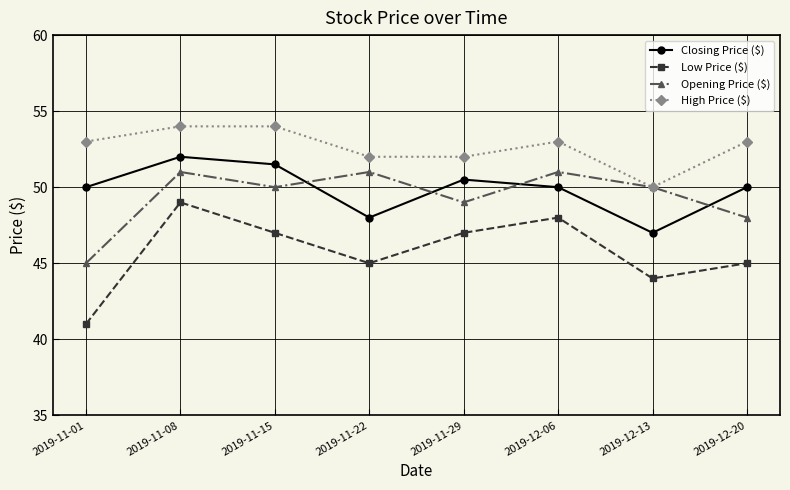

At which category does Low Price ($) reach its first local valley?

2019-11-22